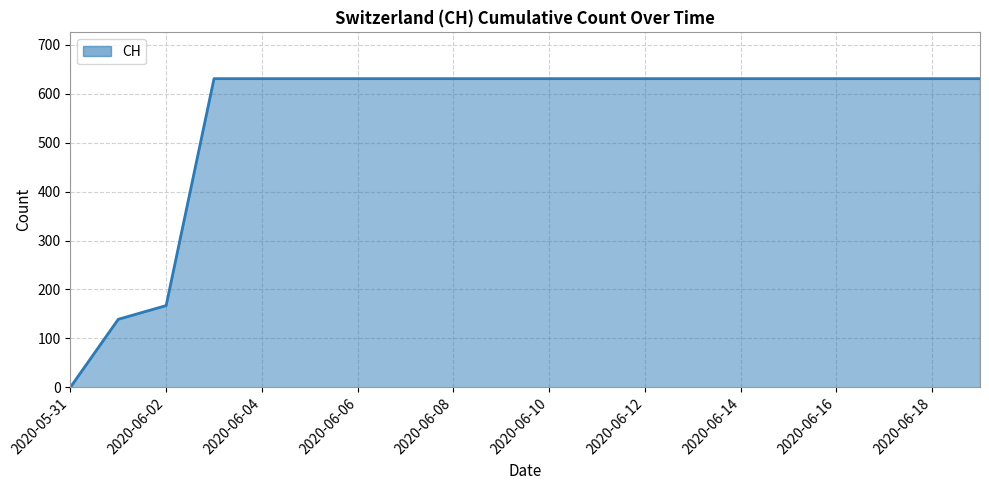

What is the difference between the maximum and minimum values?

631